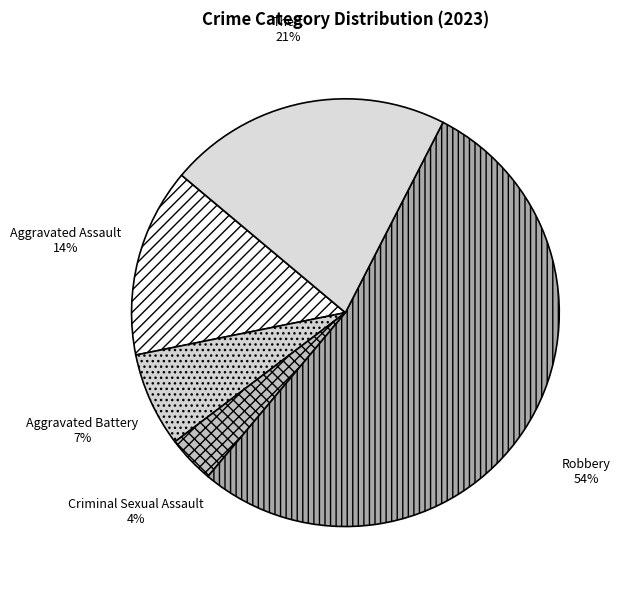

Do Aggravated Battery and Criminal Sexual Assault together represent more than half of the pie?

No